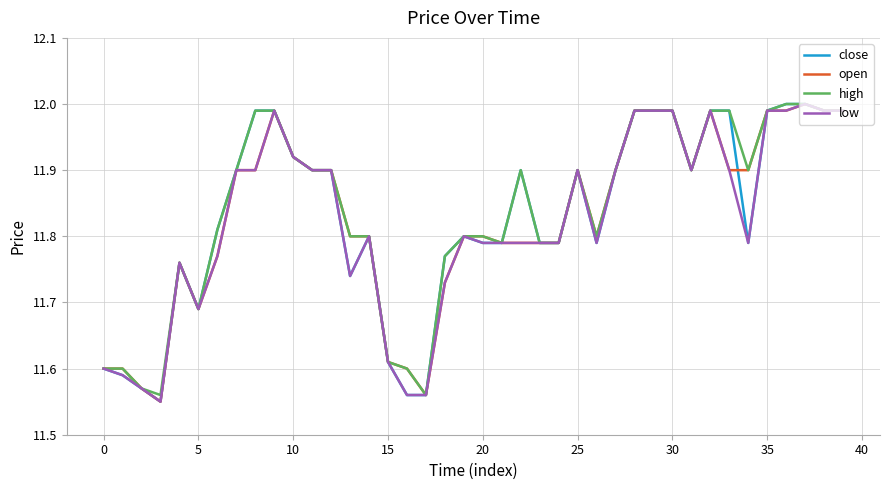

Does the chart display data point markers on the line(s)?

No